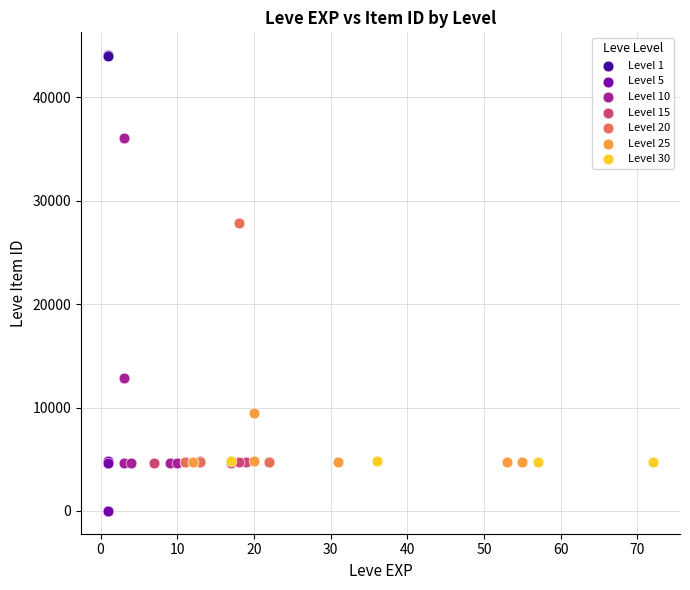

What are all the series names shown in the legend?

Level 1, Level 5, Level 10, Level 15, Level 20, Level 25, Level 30